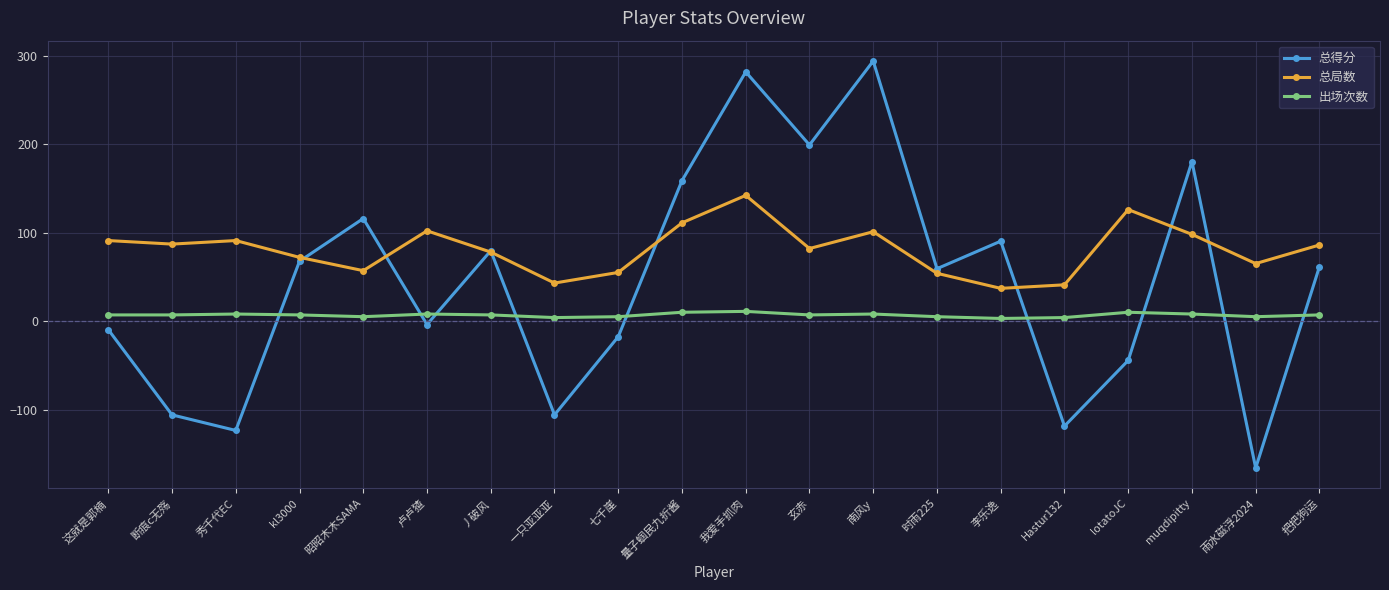

What is the label of the 20th point from the left?

把把狗运